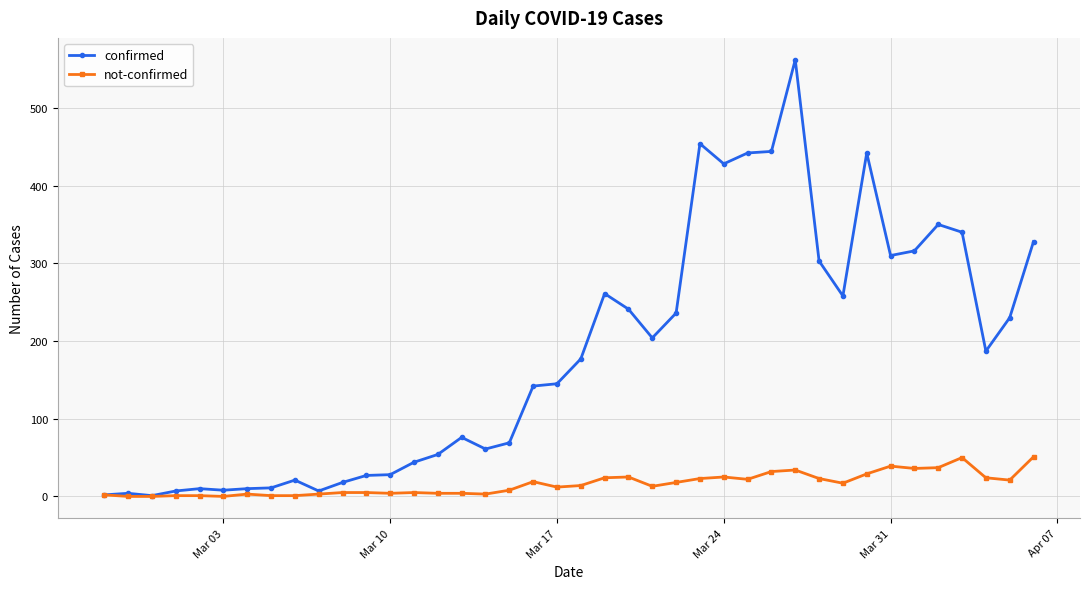

True or false: confirmed has more than 2 points higher than both neighbors.

True